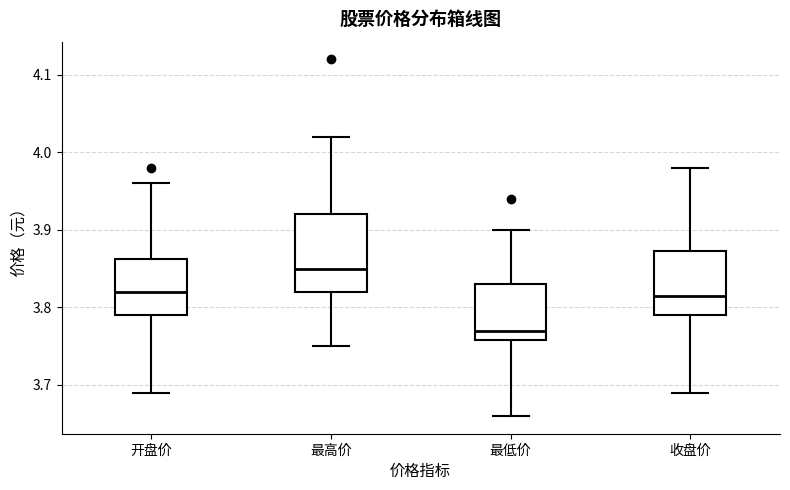

Where does the upper whisker of the box for 最低价 end on the y-axis? The values are not printed on the chart, so give them approximately, as read against the axis.

3.90